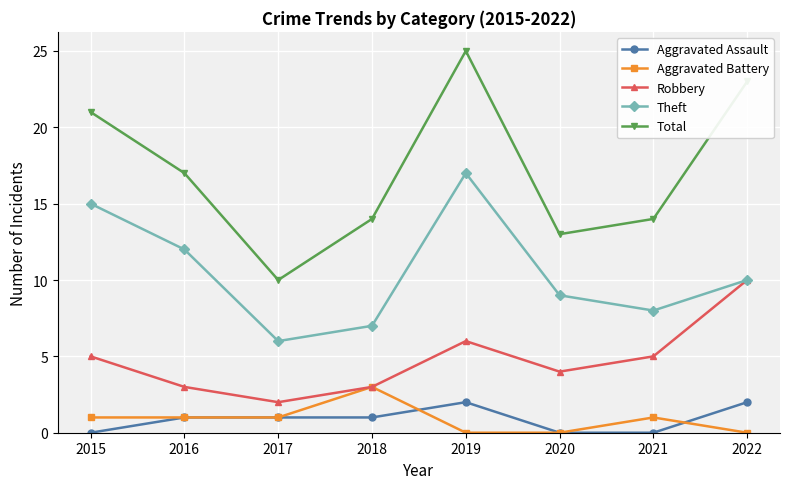

The value of Robbery at 2016 is 1. True or false?

False